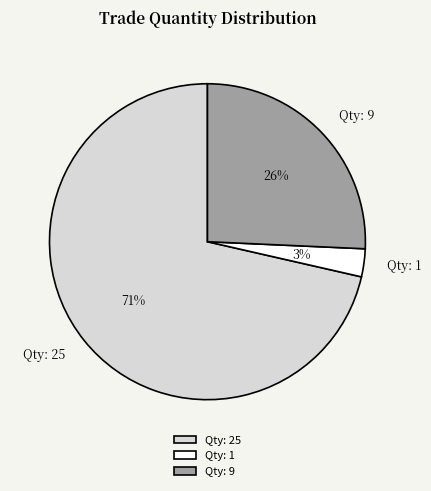

What is the largest slice in the pie chart?

Qty: 25